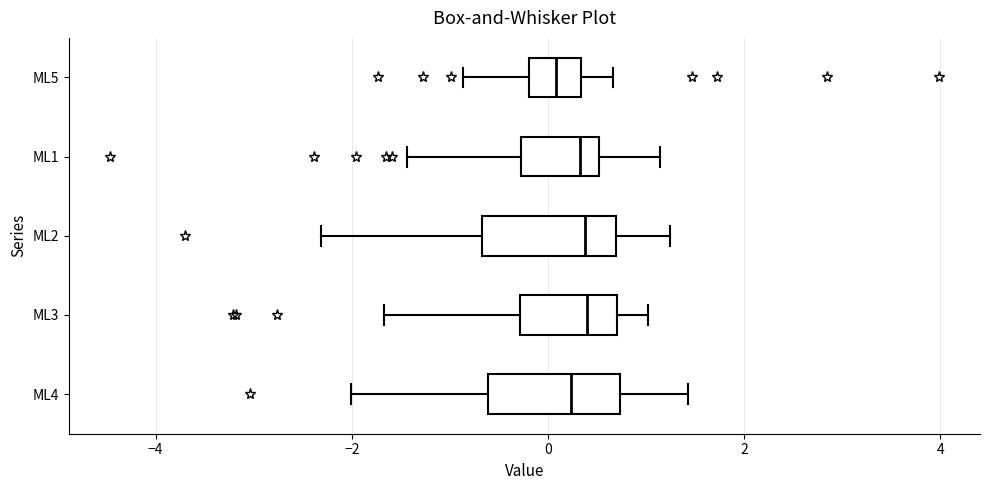

Reading bottom to top, read every box against the x-axis: the position of its median line, the range the box covers, and the ends of its whiskers. The values are not printed on the chart, so give them approximately, as read against the axis.

ML4: median 0.2, box -0.6 to 0.8, whiskers -2.0 to 1.4
ML3: median 0.4, box -0.2 to 0.8, whiskers -1.6 to 1.0
ML2: median 0.4, box -0.6 to 0.6, whiskers -2.4 to 1.2
ML1: median 0.4, box -0.2 to 0.6, whiskers -1.4 to 1.2
ML5: median 0.0, box -0.2 to 0.4, whiskers -0.8 to 0.6